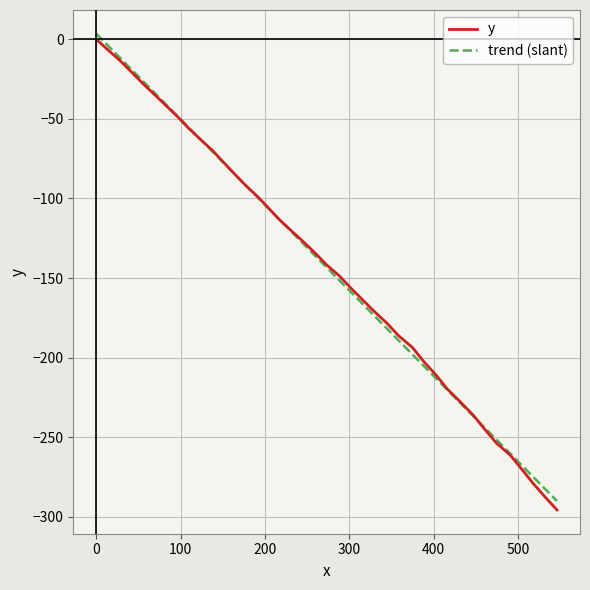

Which series has the largest range (max minus min)?

y